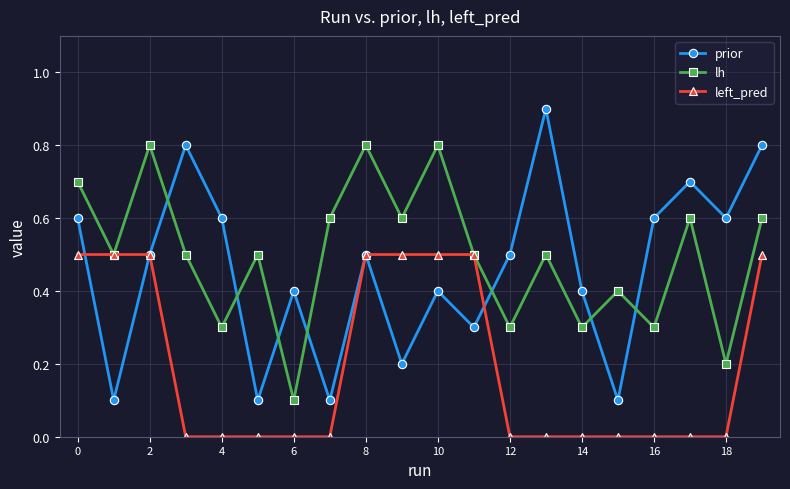

How many lines are shown in the chart?

3